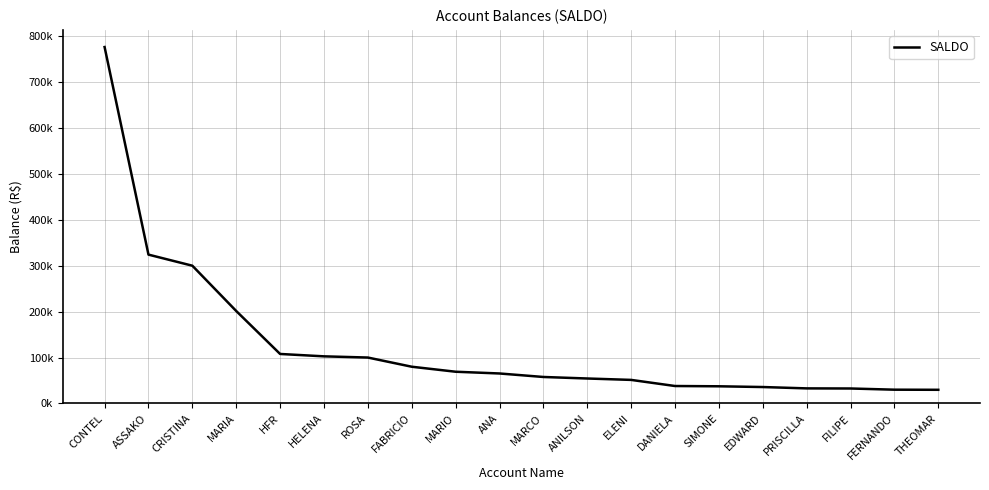

Does the chart display data point markers on the line(s)?

No